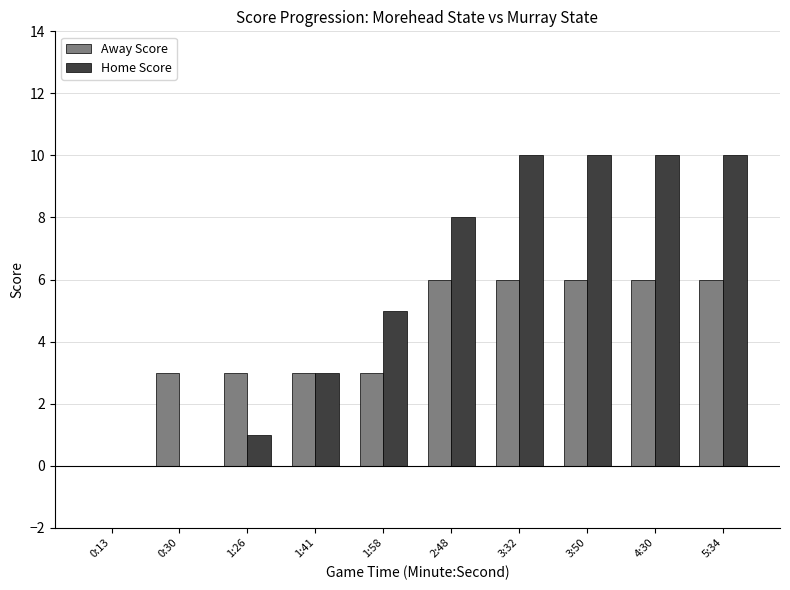

What is the sum of all Home Score values?

57